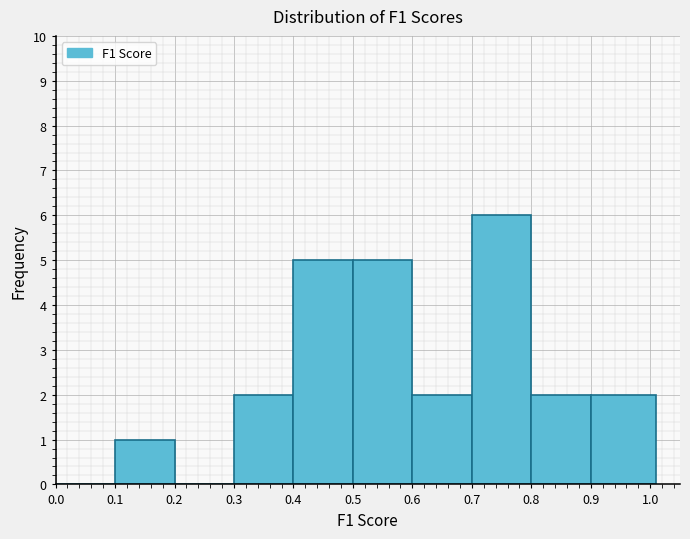

How tall is the bar that spans 0.30 to 0.40 on the x-axis? The values are not printed on the chart, so give them approximately, as read against the axis.

2